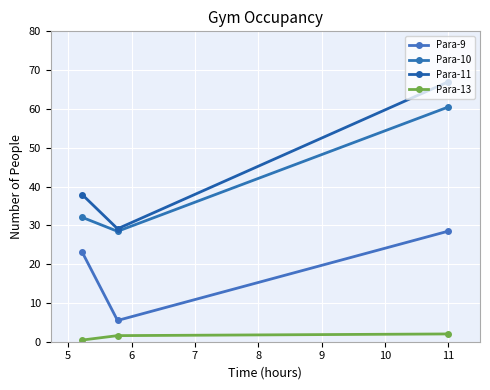

How many data points in Para-10 are above 32?

2